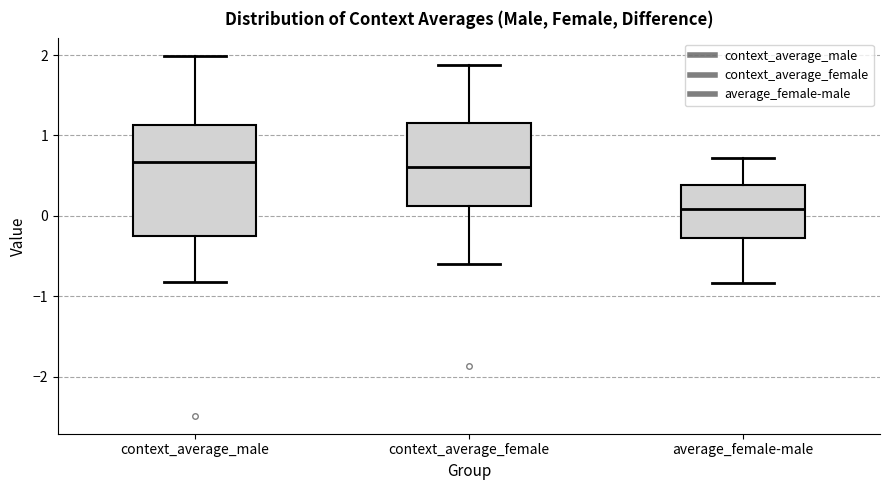

Which box is the tallest, from its lower edge to its upper edge?

context_average_male